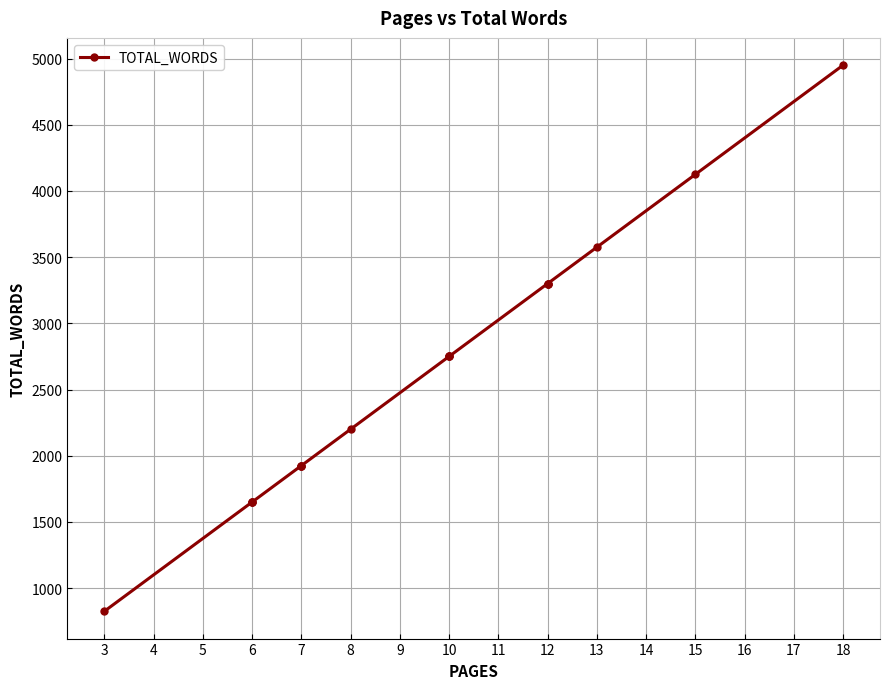

How many lines are shown in the chart?

1